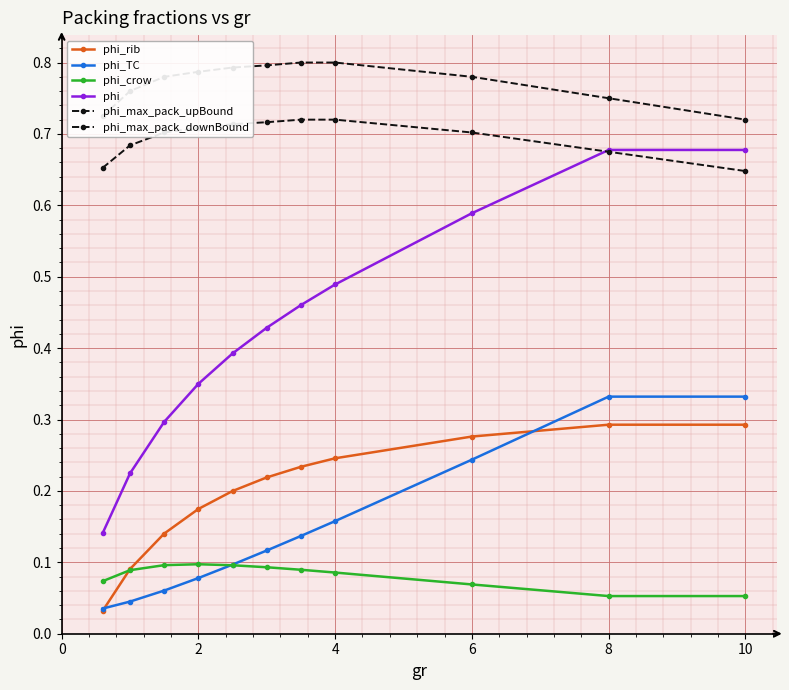

What is the value of the phi_max_pack_upBound point at the 4th from the left?

0.8